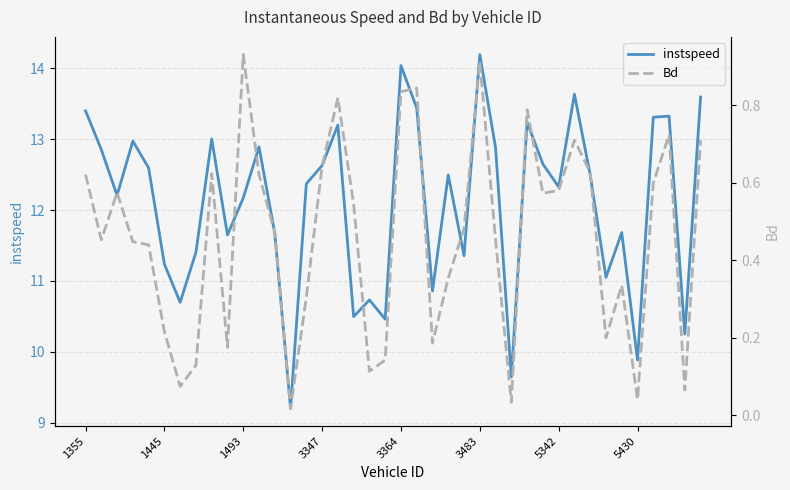

What is the sum of all Bd values?

18.4